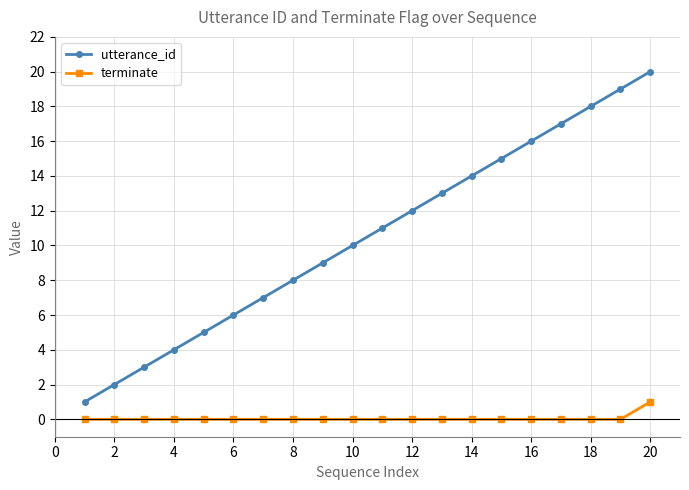

Which series has the largest range (max minus min)?

utterance_id